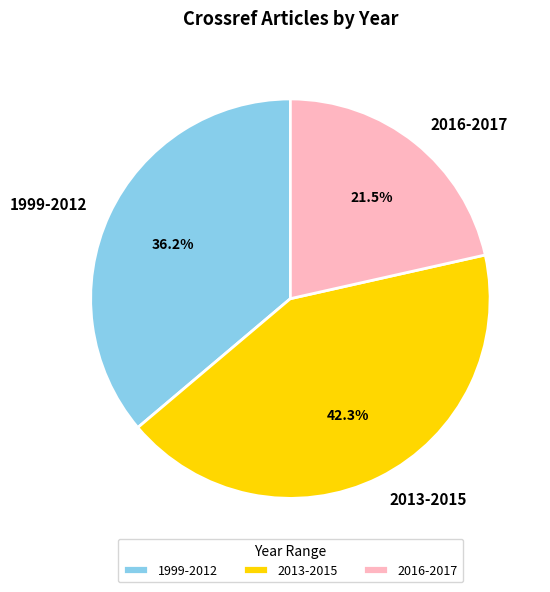

Approximately how many times larger is the value at 2013-2015 compared to 1999-2012?

1.2